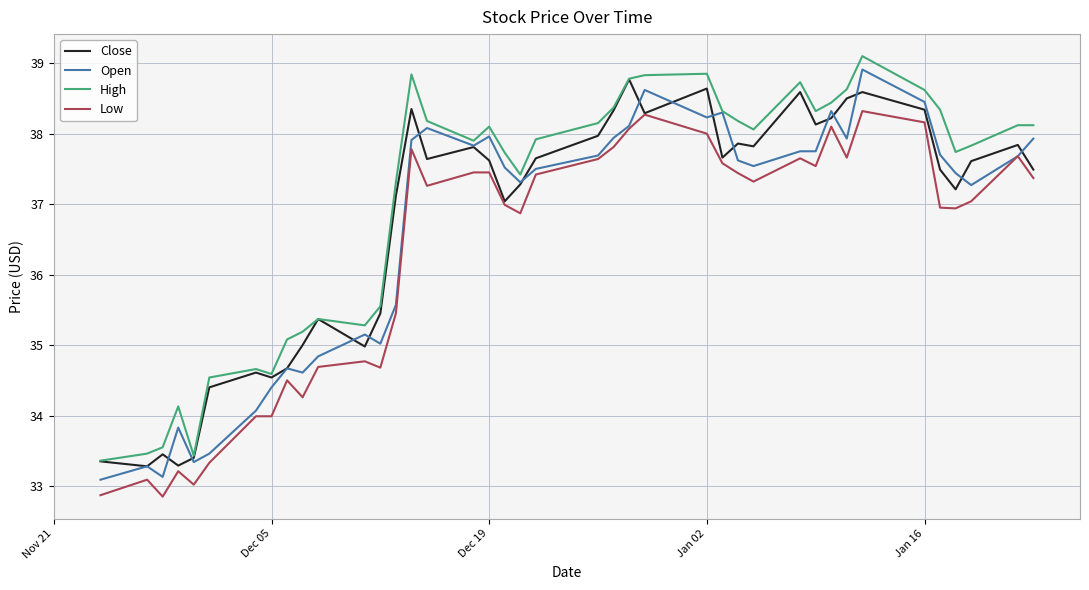

What is the smallest value displayed?

32.8